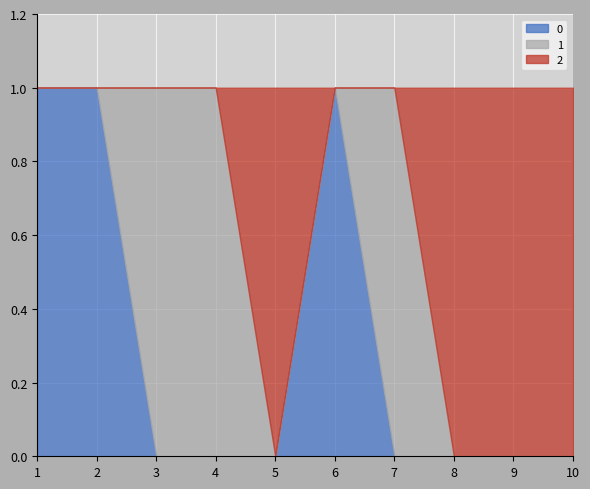

How many lines are shown in the chart?

3